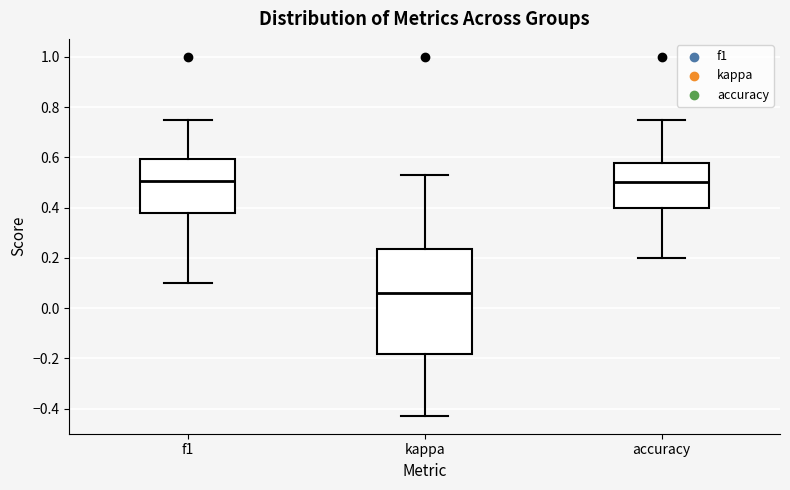

Which box is the tallest, from its lower edge to its upper edge?

kappa